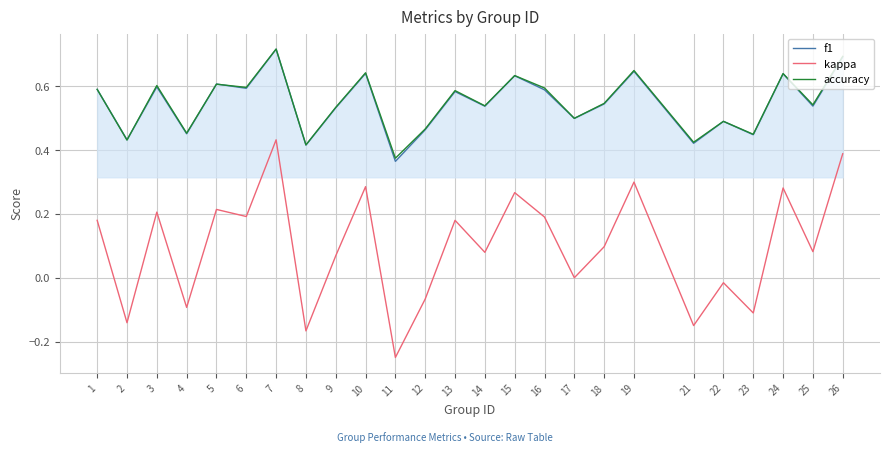

What is the total value across all series at 6?

1.4